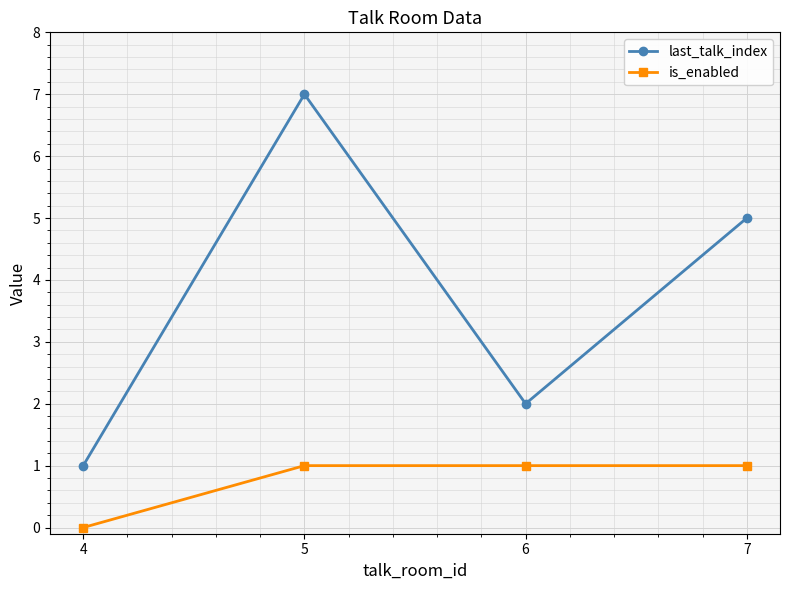

At which category does the chart reach its peak across all series?

5